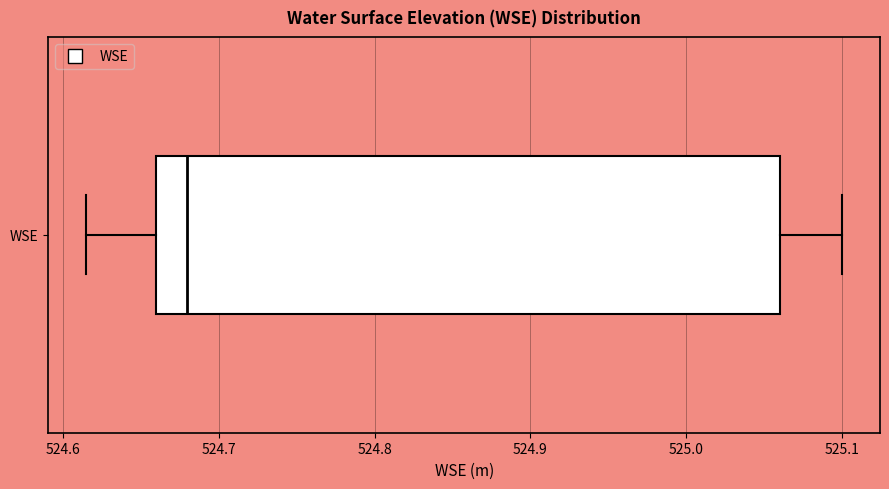

Read this box plot against the x-axis: the position of the median line, the range covered by the box, and the ends of both whiskers. The values are not printed on the chart, so give them approximately, as read against the axis.

median 524.68, box 524.66 to 525.06, whiskers 524.62 to 525.10